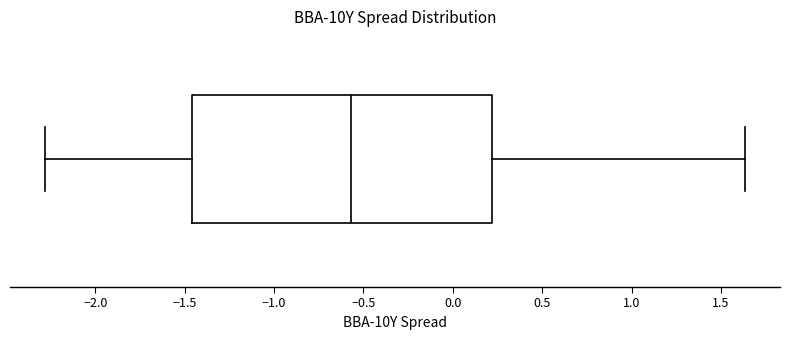

Read this box plot against the x-axis: the position of the median line, the range covered by the box, and the ends of both whiskers. The values are not printed on the chart, so give them approximately, as read against the axis.

median -0.55, box -1.45 to 0.20, whiskers -2.30 to 1.65